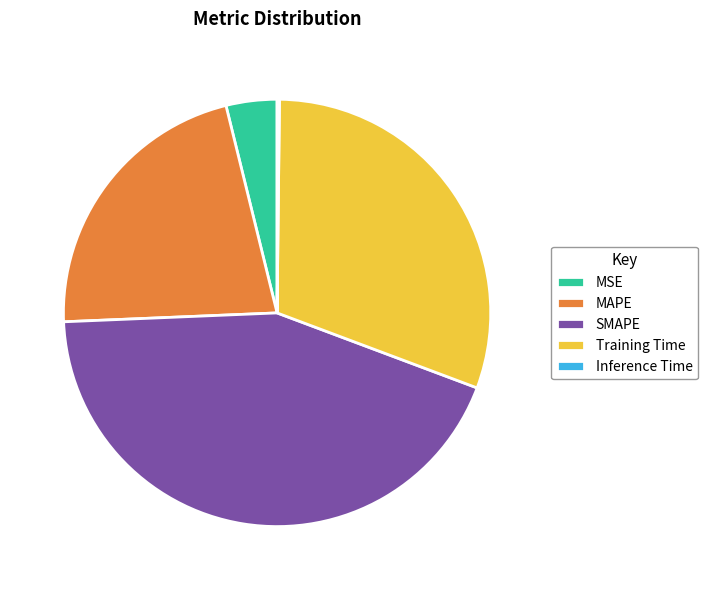

Does SMAPE account for over 50% of the chart?

No